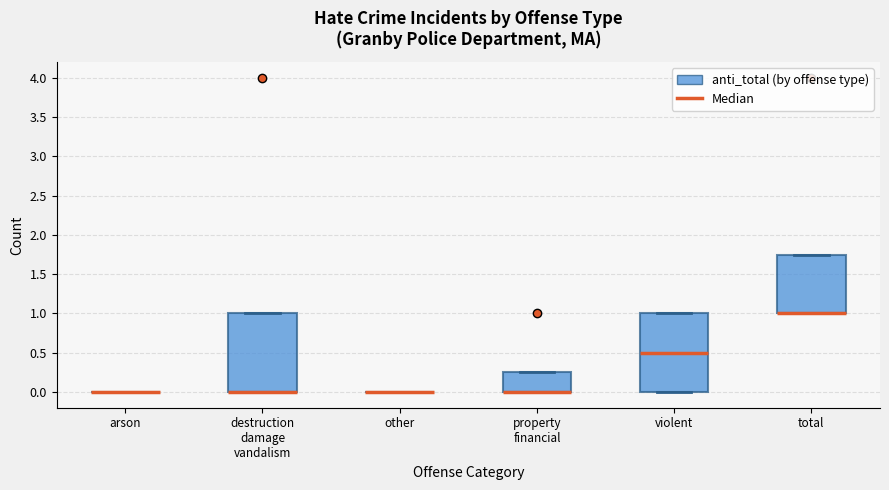

Reading left to right, transcribe this box plot: for each box, give where its median line is, the range the box spans, and where its two whiskers end, as read against the y-axis. The values are not printed on the chart, so give them approximately, as read against the axis.

arson: box collapsed to a line at 0.00, whiskers 0.00 to 0.00
destruction damage vandalism: median 0.00 (drawn on the box's lower edge), box 0.00 to 1.00, whiskers 0.00 to 1.00
other: box collapsed to a line at 0.00, whiskers 0.00 to 0.00
property financial: median 0.00 (drawn on the box's lower edge), box 0.00 to 0.25, whiskers 0.00 to 0.25
violent: median 0.50, box 0.00 to 1.00, whiskers 0.00 to 1.00
total: median 1.00 (drawn on the box's lower edge), box 1.00 to 1.75, whiskers 1.00 to 1.75